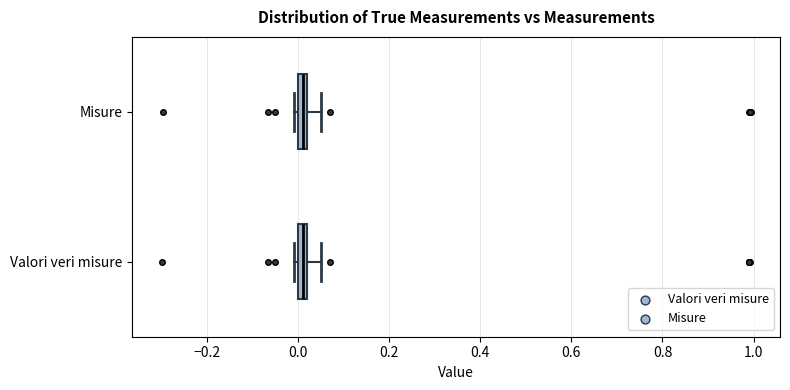

Where is the left edge of the box for Misure on the x-axis? The values are not printed on the chart, so give them approximately, as read against the axis.

0.00